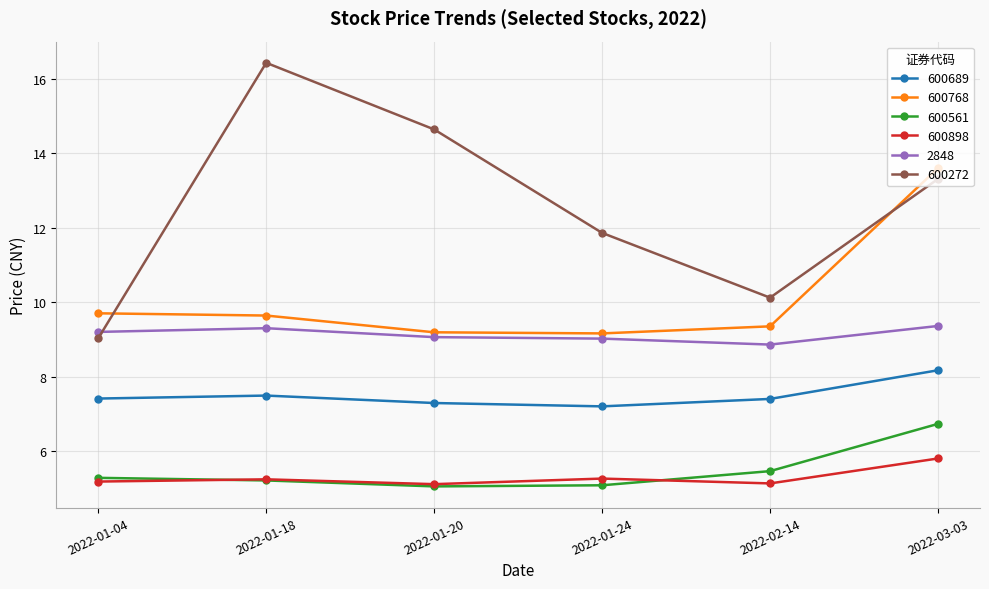

True or false: 600561 and 600768 cross at least once.

False